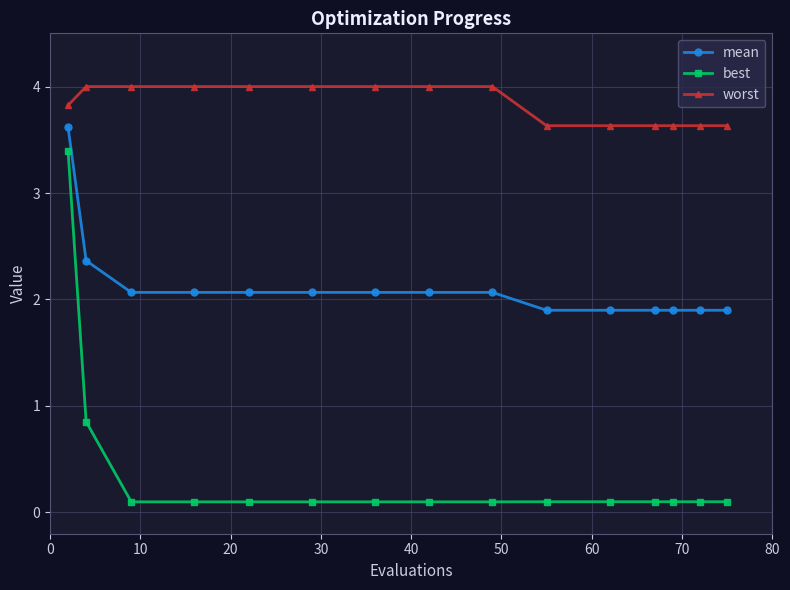

How many lines are shown in the chart?

3